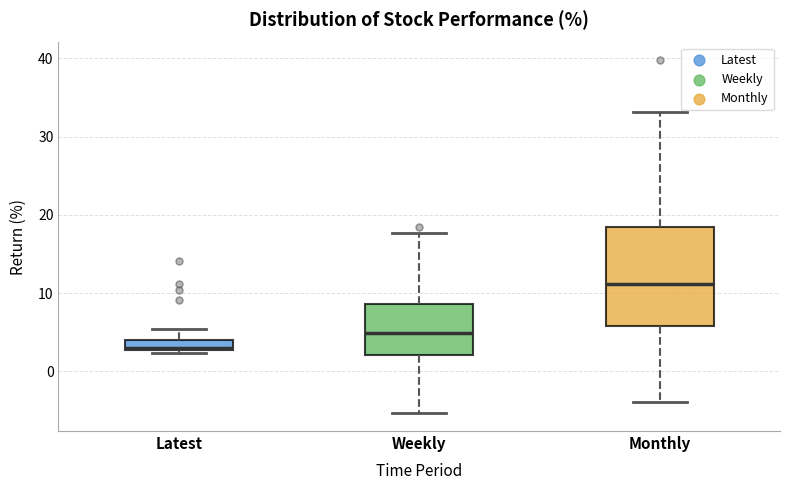

Which box is the tallest, from its lower edge to its upper edge?

Monthly